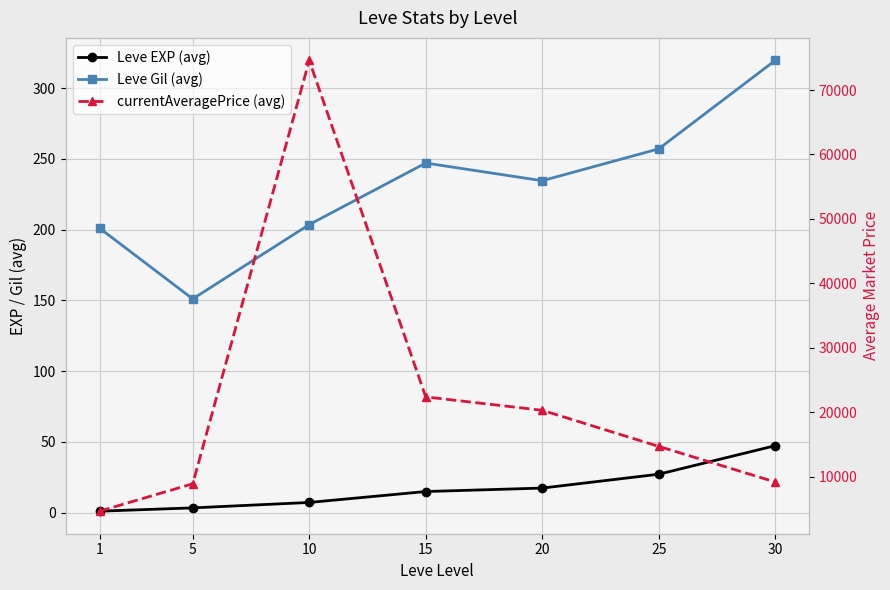

At which category does the chart reach its peak across all series?

10